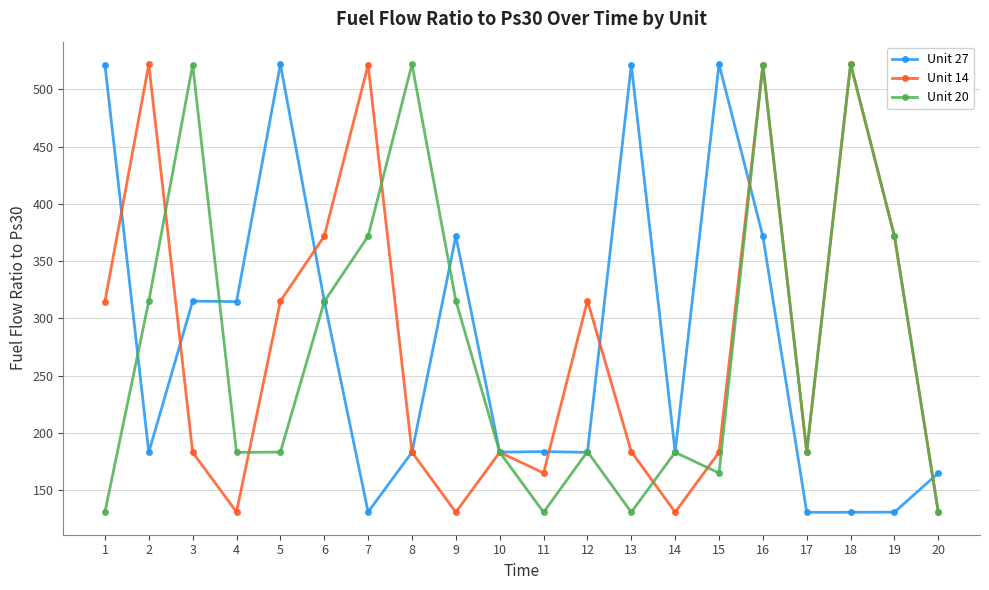

What is the total value across all series at 3?

1019.5